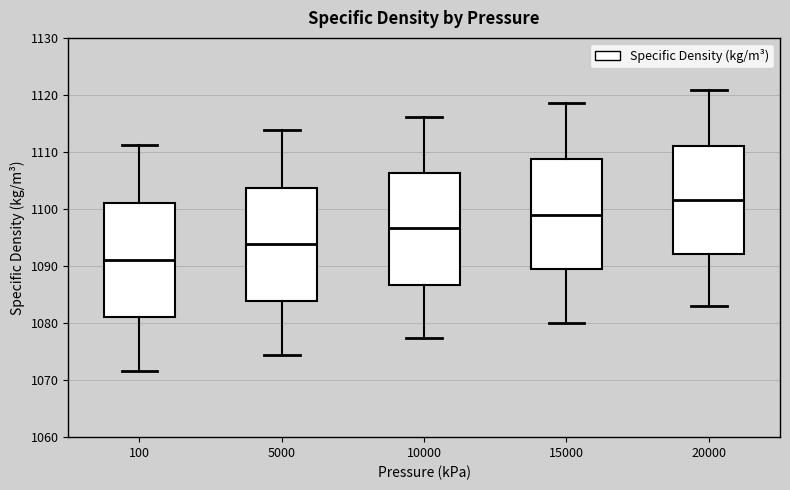

Where does the lower whisker of the box at x = 5000 end on the y-axis? The values are not printed on the chart, so give them approximately, as read against the axis.

1074